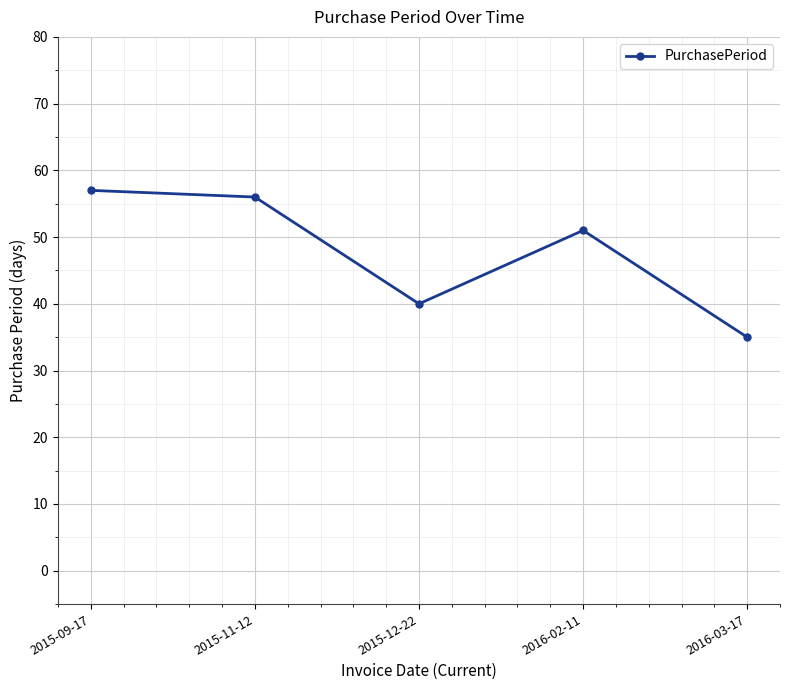

Is it true that the value at 2015-11-12 is 56?

True